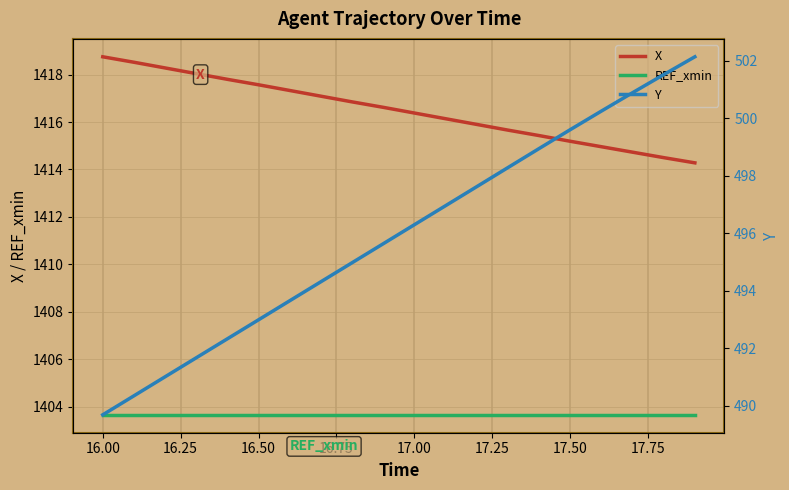

True or false: REF_xmin and X cross at least once.

False